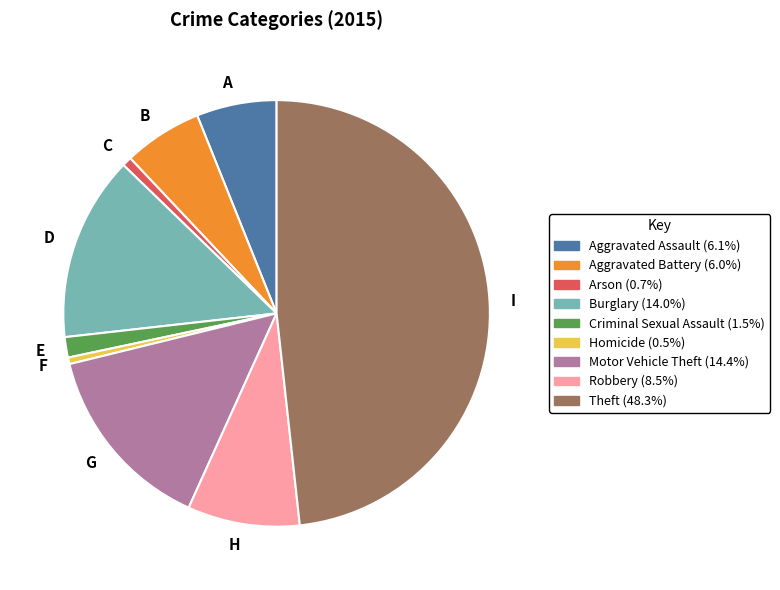

Is Arson the majority of the pie?

No